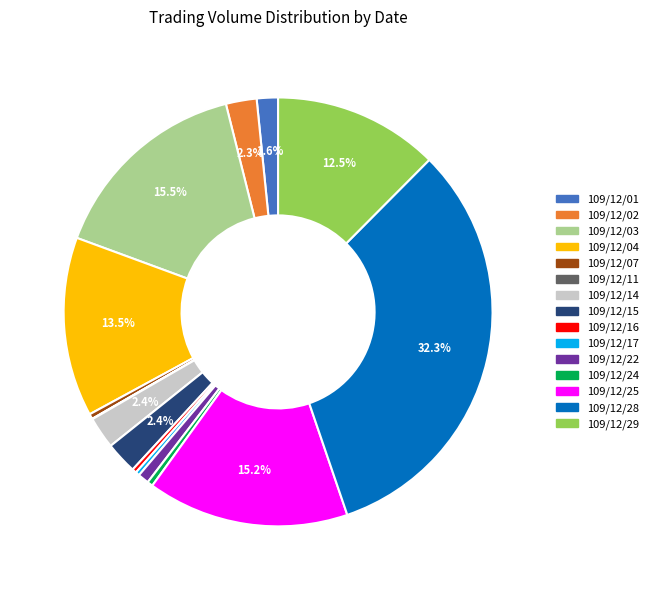

Between 109/12/15 and 109/12/03, which is larger?

109/12/03